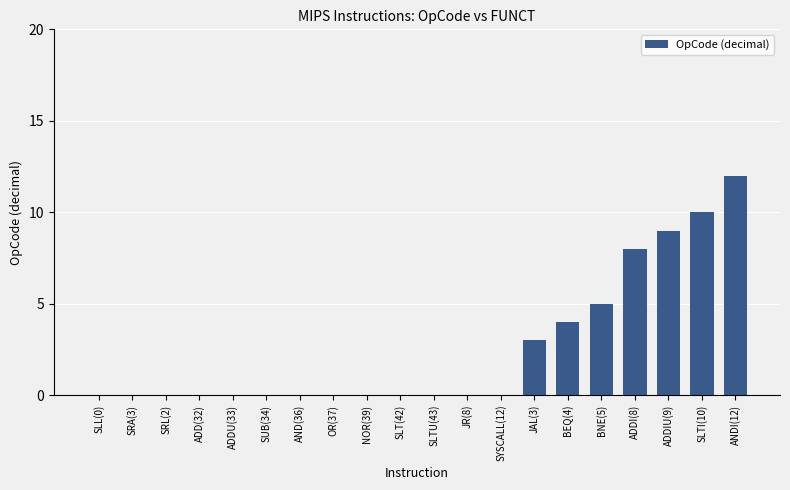

The chart shows a value of -8 at OR(37). True or false?

False